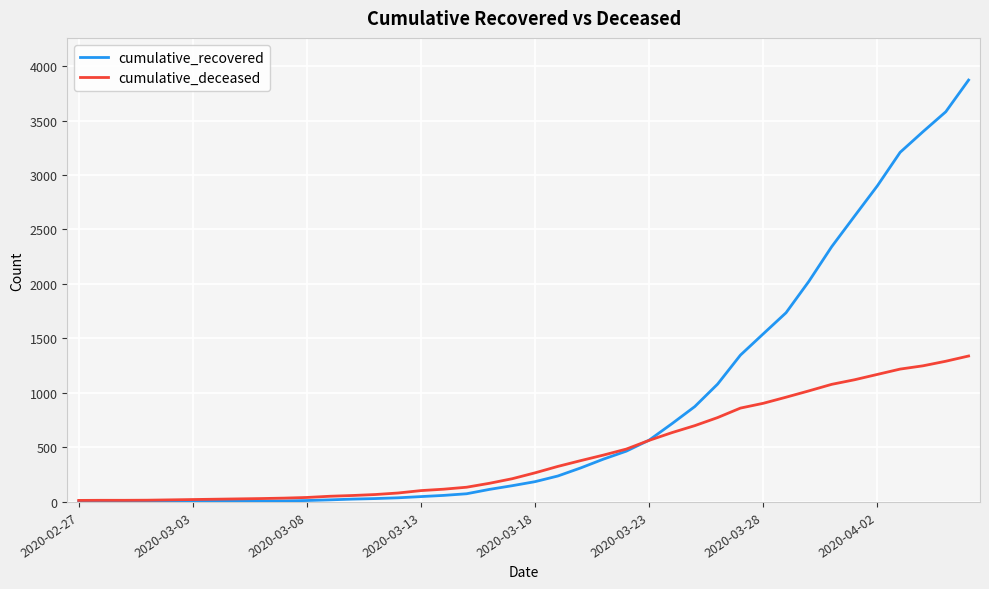

Rank the series by their maximum value, from lowest to highest.

cumulative_deceased, cumulative_recovered